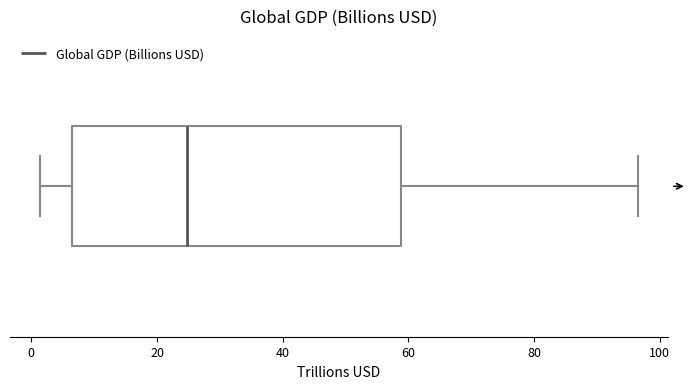

Transcribe this box plot: give where the median line is, the range the box spans, and where the two whiskers end, as read against the x-axis. The values are not printed on the chart, so give them approximately, as read against the axis.

median 24, box 6 to 58, whiskers 2 to 96